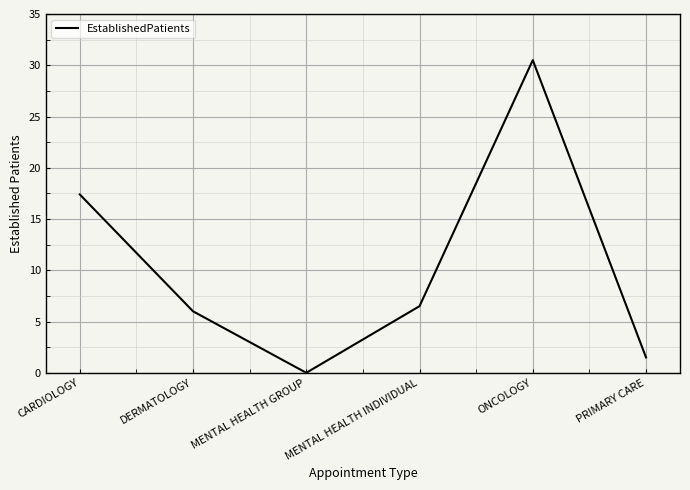

True or false: the data shows 2.4 at MENTAL HEALTH INDIVIDUAL.

False